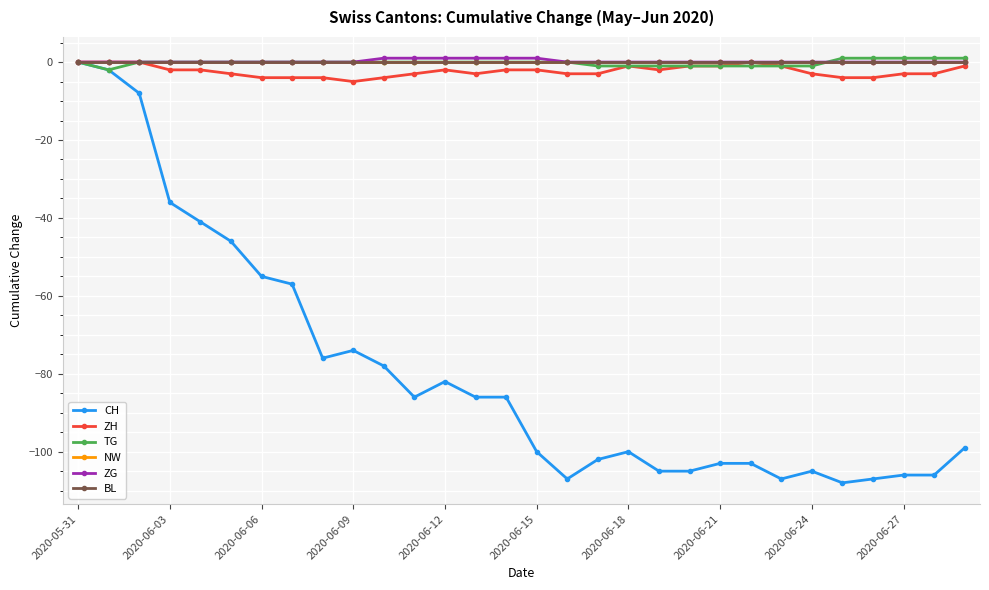

Does the chart have visible grid lines?

Yes